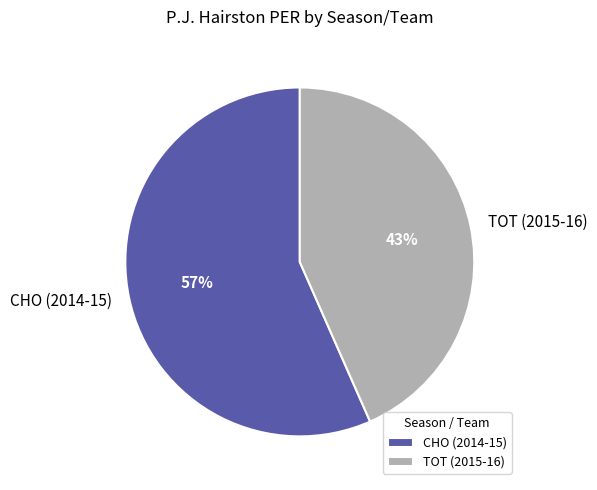

What is the largest slice in the pie chart?

CHO (2014-15)